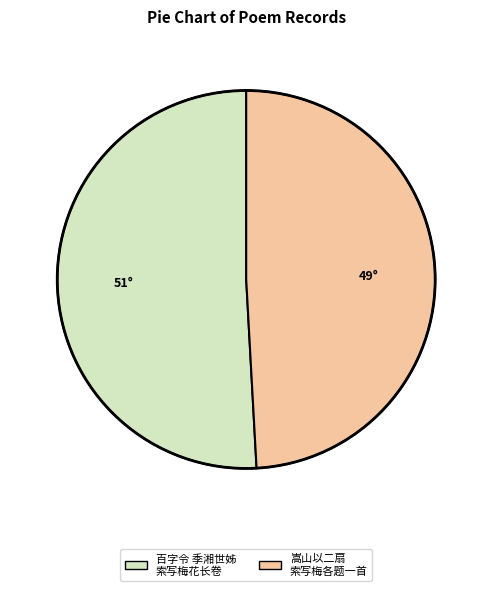

Is there a majority slice in this chart?

Yes